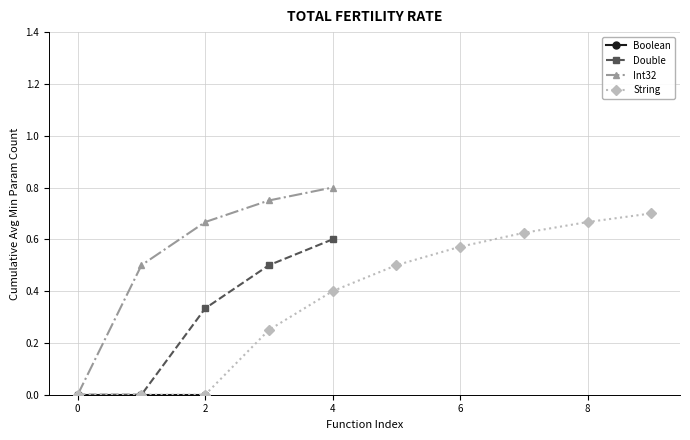

True or false: Int32 has a value of 1.2 at 4.

False